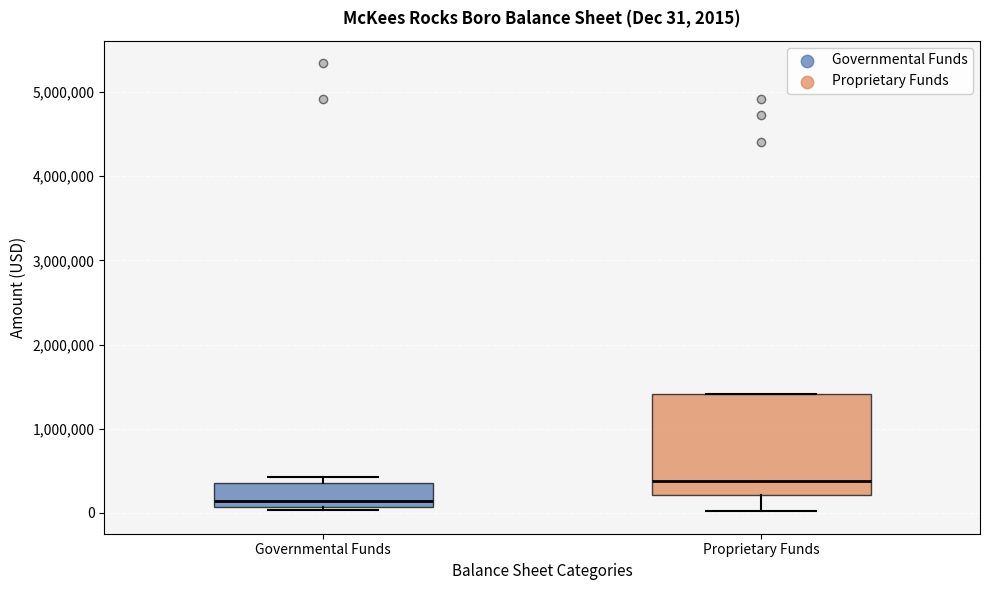

Comparing the boxes themselves (not the whiskers), which one is the tallest?

Proprietary Funds